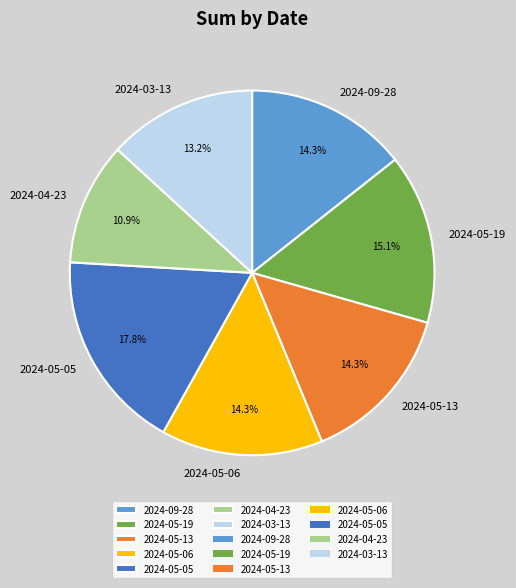

Which slice is the smallest?

2024-04-23